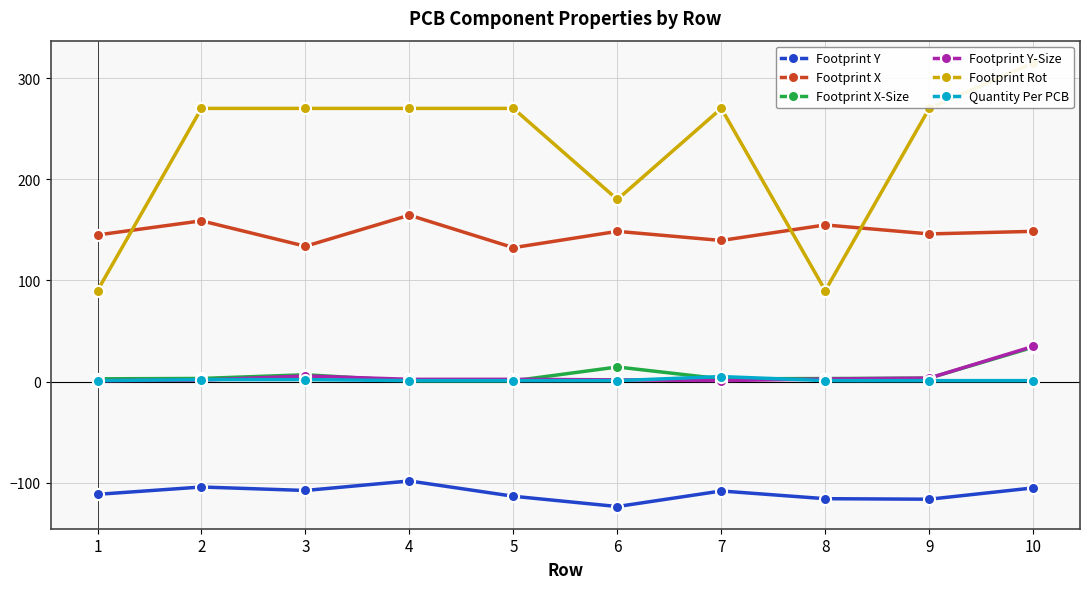

How many values in the Footprint Rot series are below 270?

3